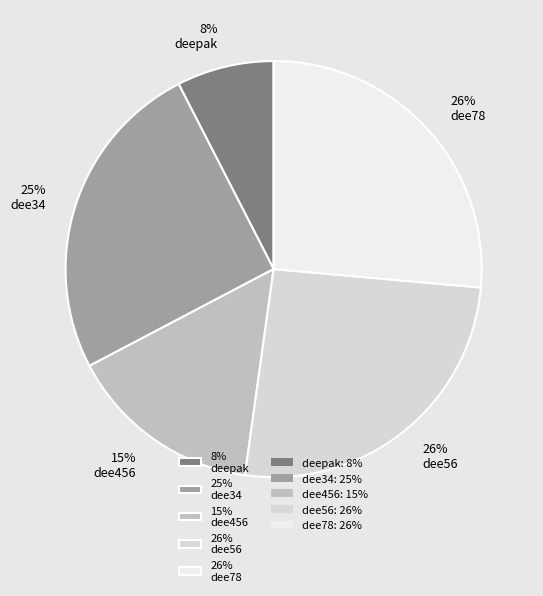

What percentage is the 26% dee56 slice, to the nearest percent?

26%